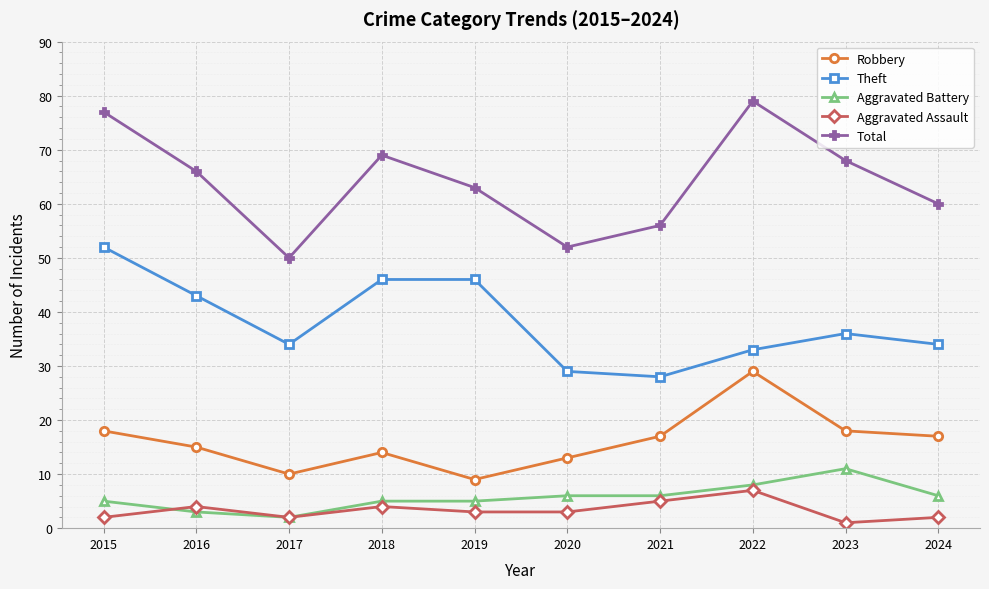

The value of Aggravated Battery at 2023 is 14. True or false?

False